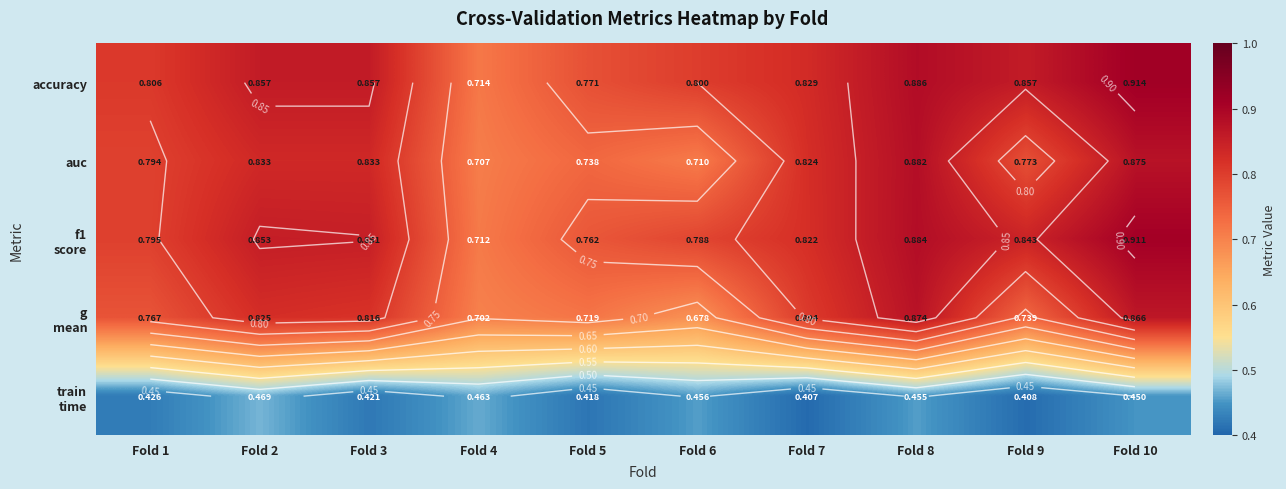

Count the f1 score values in the range 0 to 1.

10